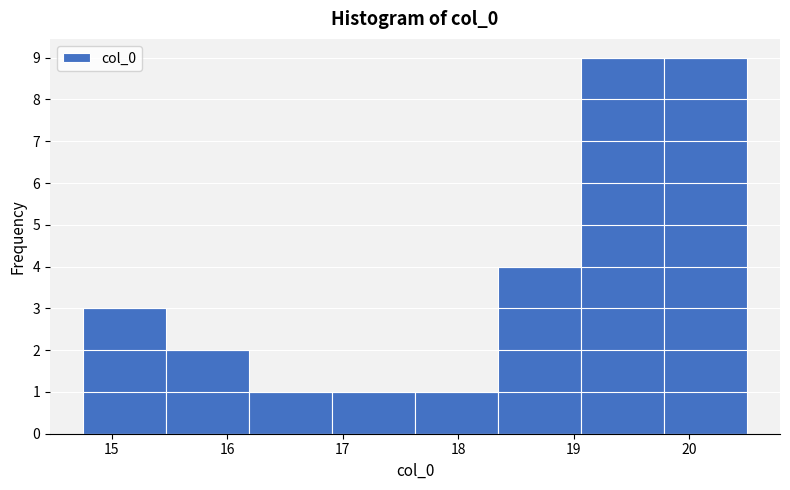

Reading left to right, list every bar in this chart as the range it spans on the x-axis followed by its height. Neither the bar edges nor the heights are printed on the chart, so give them approximately, as read against the axes.

14.8 to 15.5: 3
15.5 to 16.2: 2
16.2 to 16.9: 1
16.9 to 17.6: 1
17.6 to 18.3: 1
18.3 to 19.1: 4
19.1 to 19.8: 9
19.8 to 20.5: 9